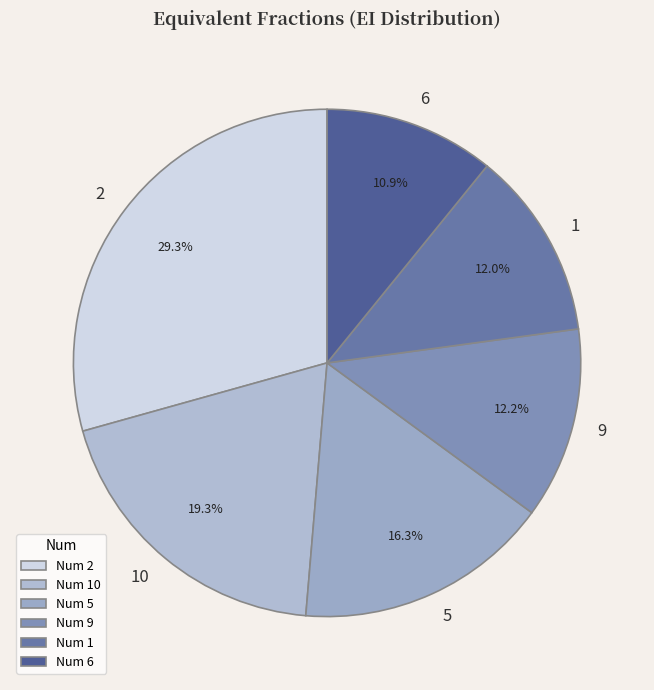

Is it true that 9 is 12% of the pie?

True